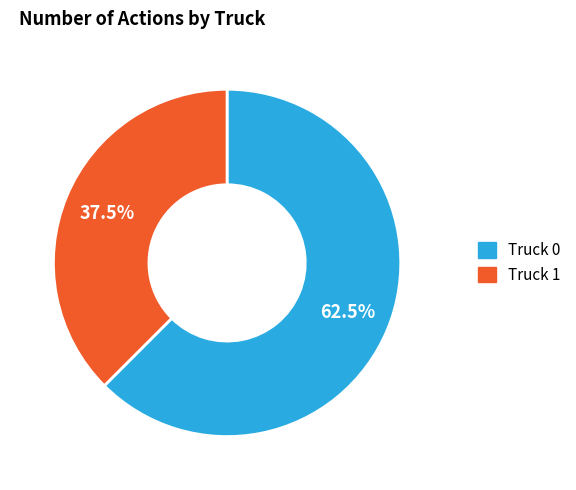

Which has a higher value, Truck 1 or Truck 0?

Truck 0